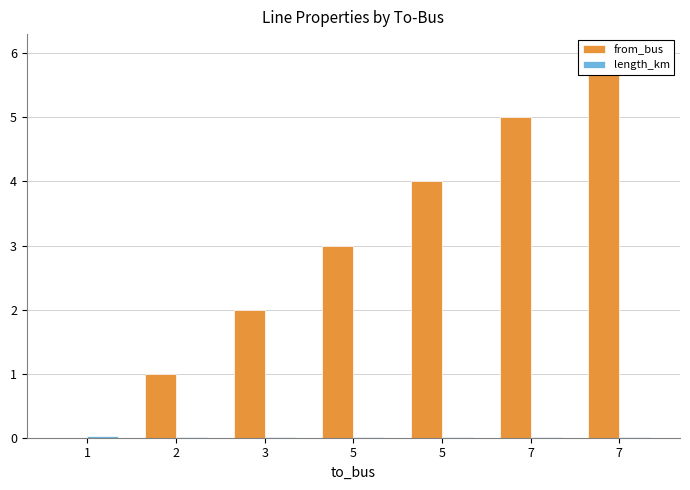

Which has a higher value, 1 or 7?

7